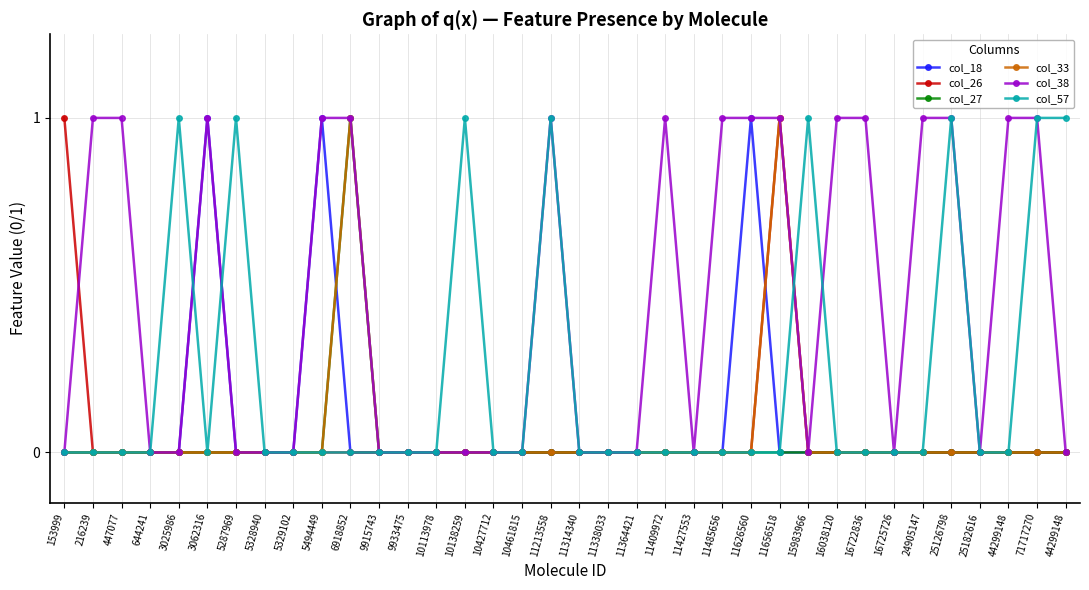

Is the value of col_33 at 15983966 greater than the value of col_38 at 10461815?

No